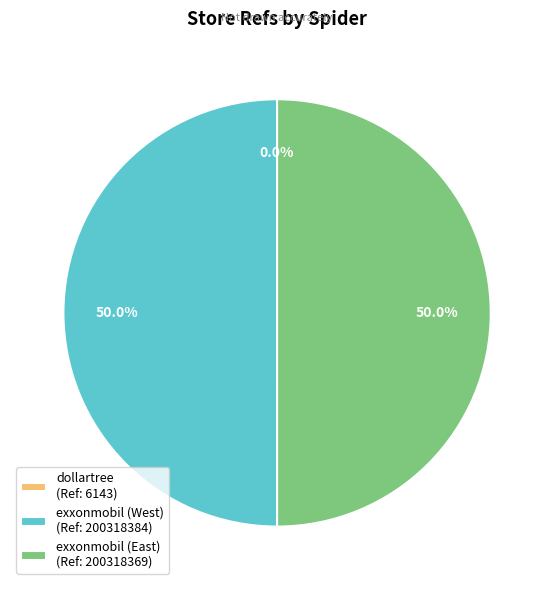

Is it true that exxonmobil (East) is 36% of the pie?

False